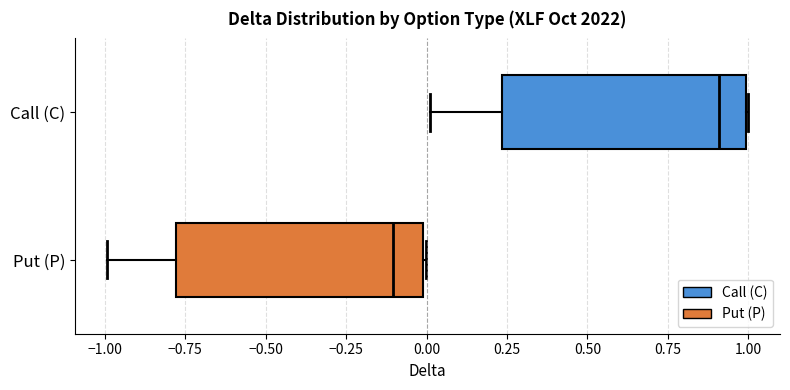

Which box's median line is the furthest to the left?

Put (P)